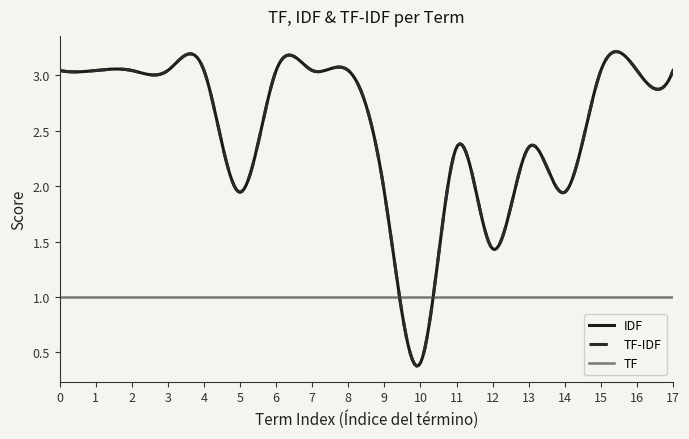

Is this an area chart (filled region under the line)?

No